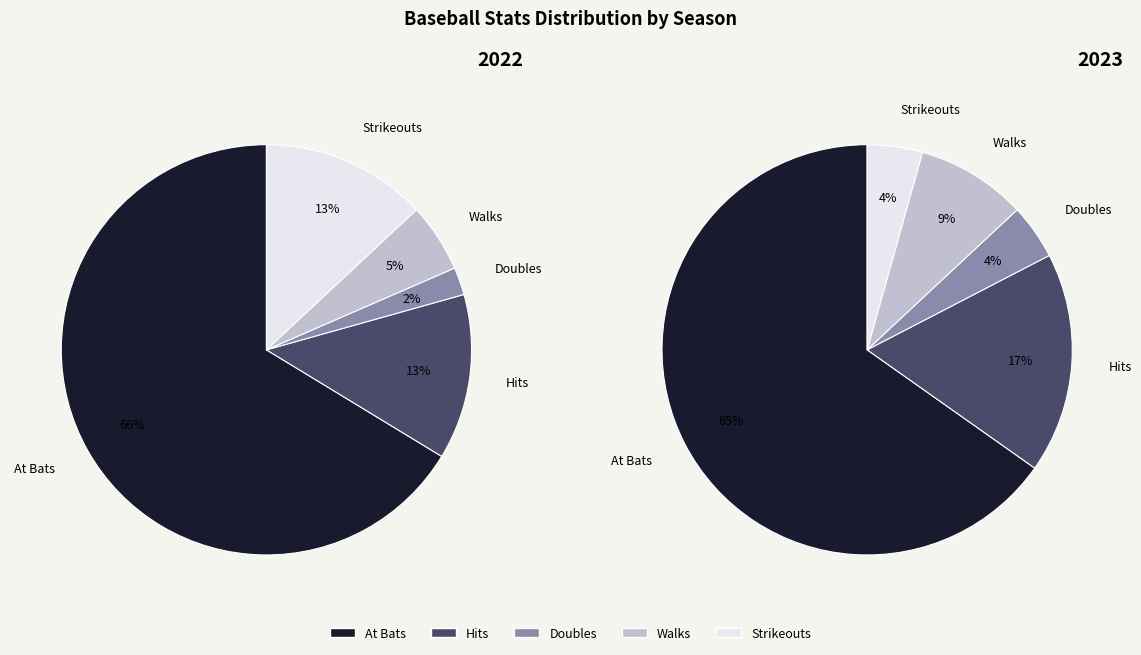

Is there a majority slice in this chart?

Yes